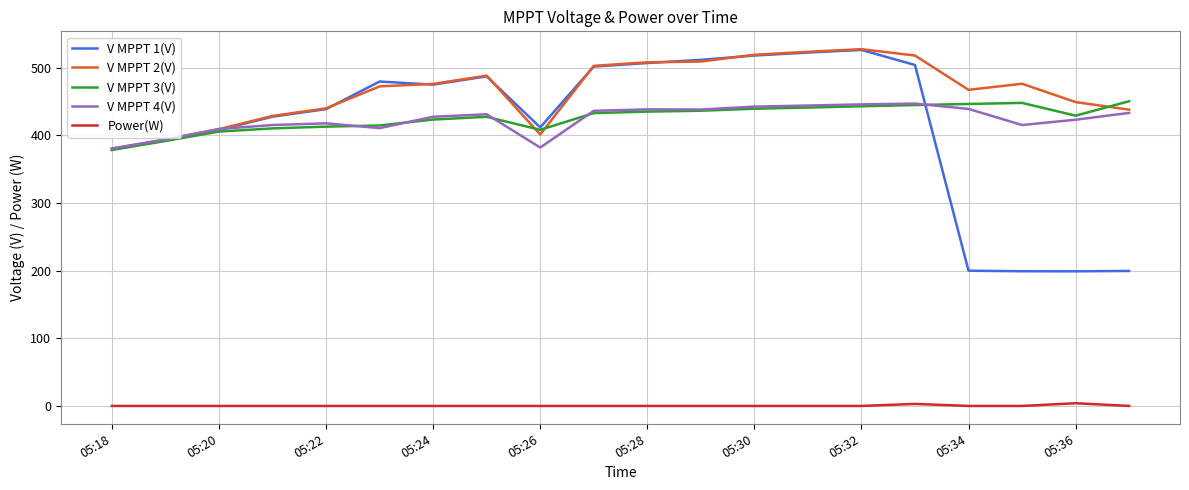

True or false: Power(W) and V MPPT 1(V) cross at least once.

False